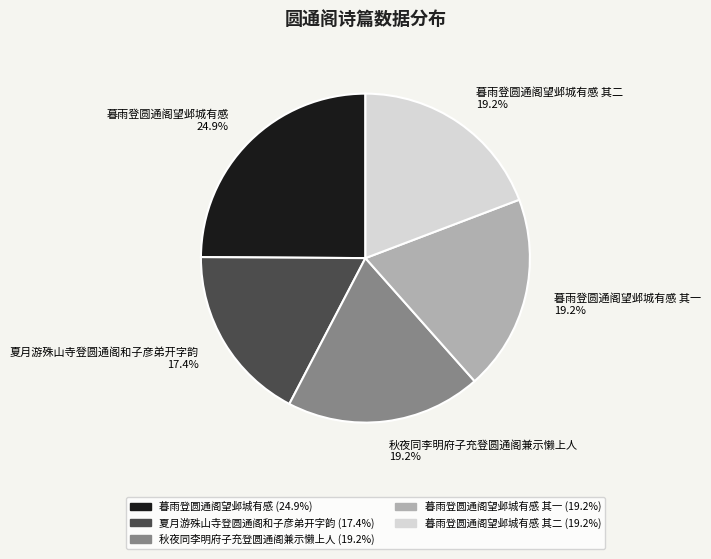

To the nearest percent, what percentage of the pie is 夏月游殊山寺登圆通阁和子彦弟开字韵?

17%